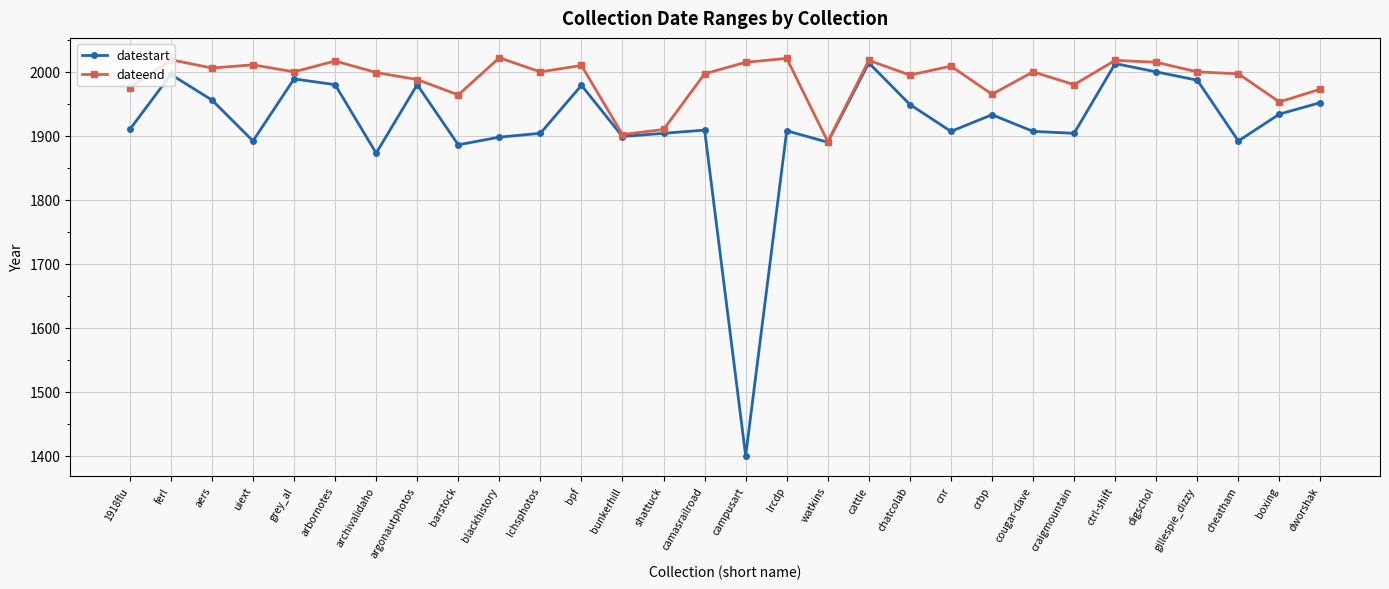

What is the difference between the maximum and minimum values in the datestart series?

614